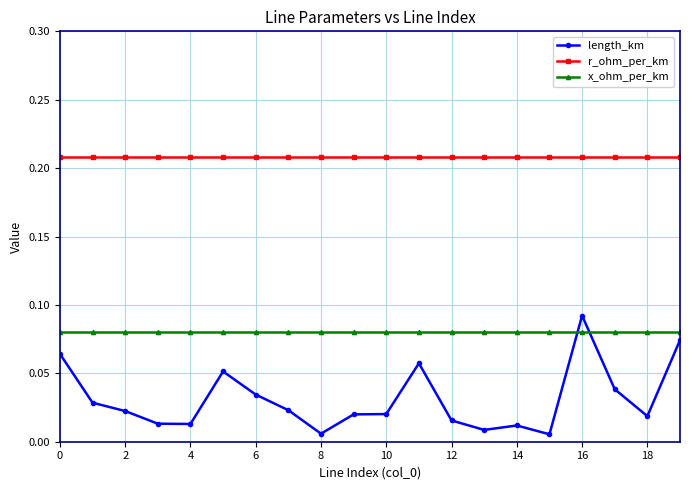

Rank the series by their average value, from lowest to highest.

length_km, x_ohm_per_km, r_ohm_per_km